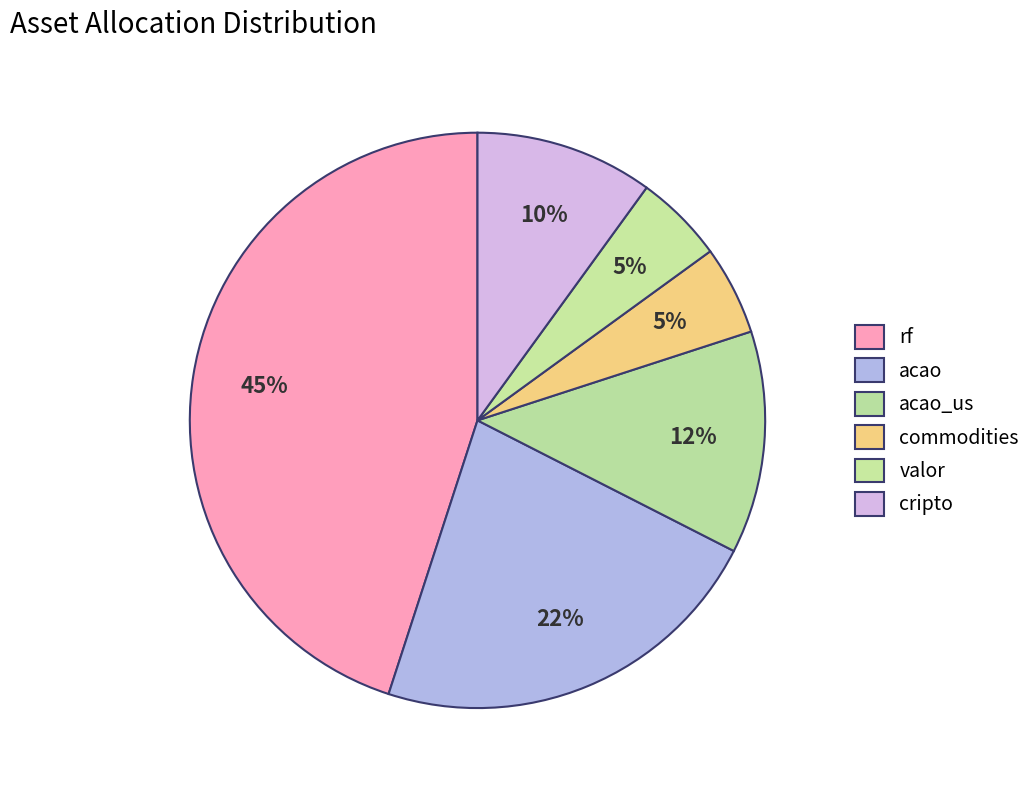

Does any single category account for the majority?

No